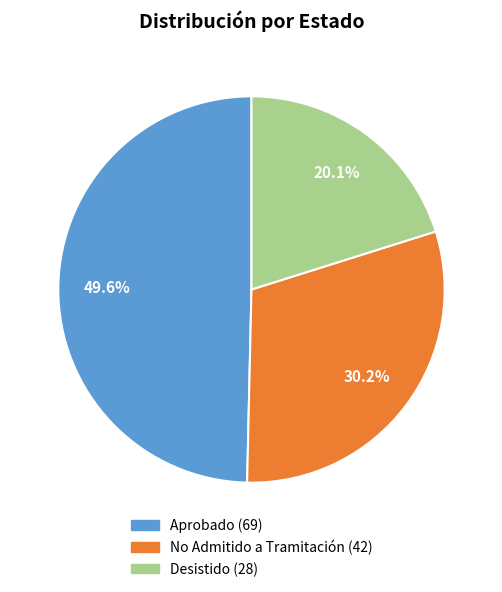

What is the ratio of the value at No Admitido a Tramitación to the value at Aprobado?

0.6